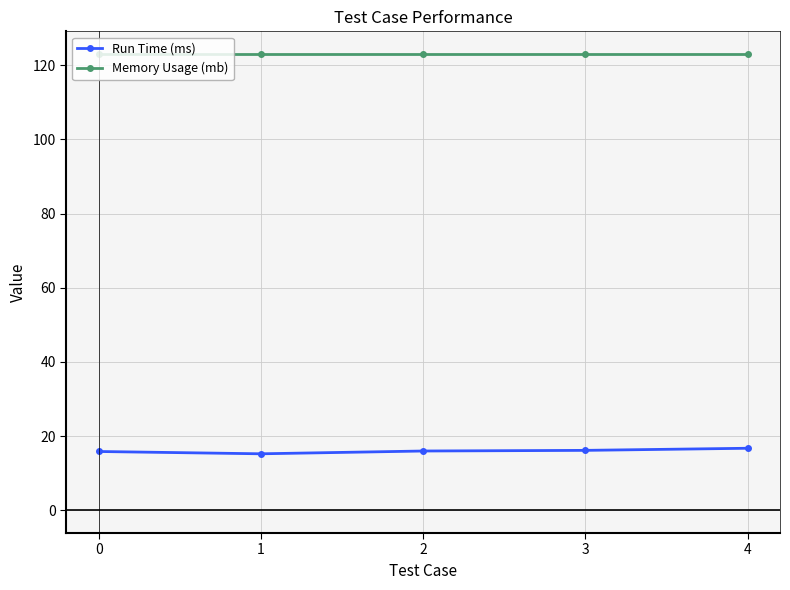

What is the sum of all Memory Usage (mb) values?

615.0